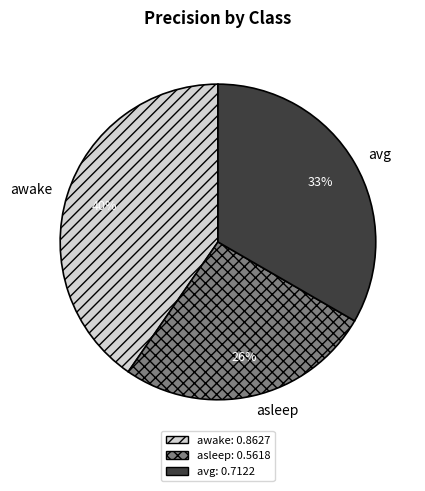

To the nearest percent, what portion does awake represent?

40%